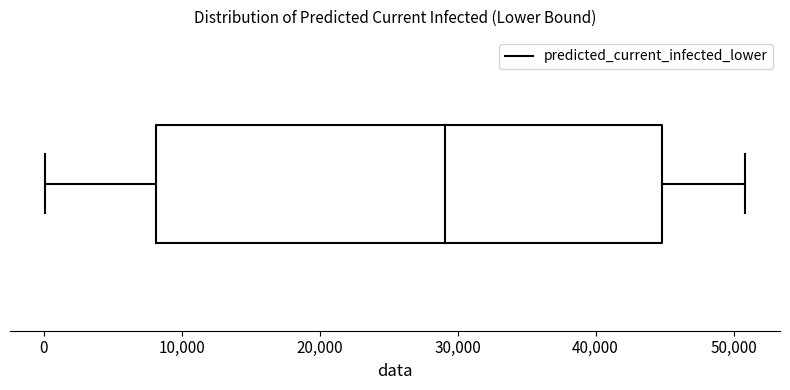

Read this box plot against the x-axis: the position of the median line, the range covered by the box, and the ends of both whiskers. The values are not printed on the chart, so give them approximately, as read against the axis.

median 29000, box 8000 to 45000, whiskers 0 to 51000